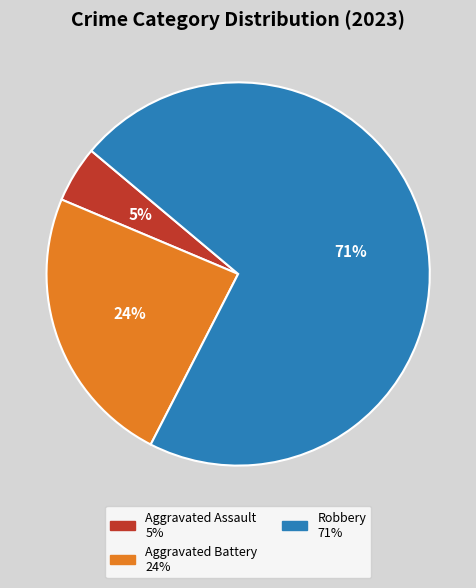

Is there a majority slice in this chart?

Yes